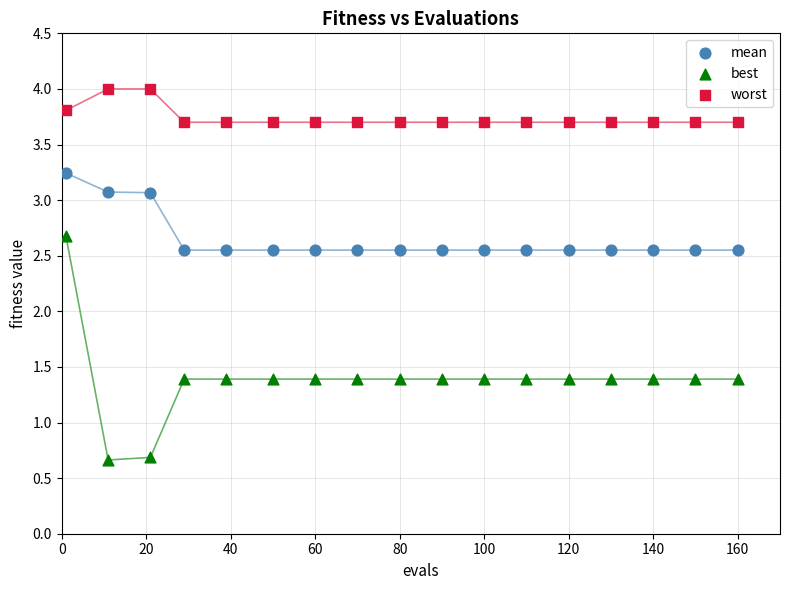

Which series contains the lowest Y value?

best